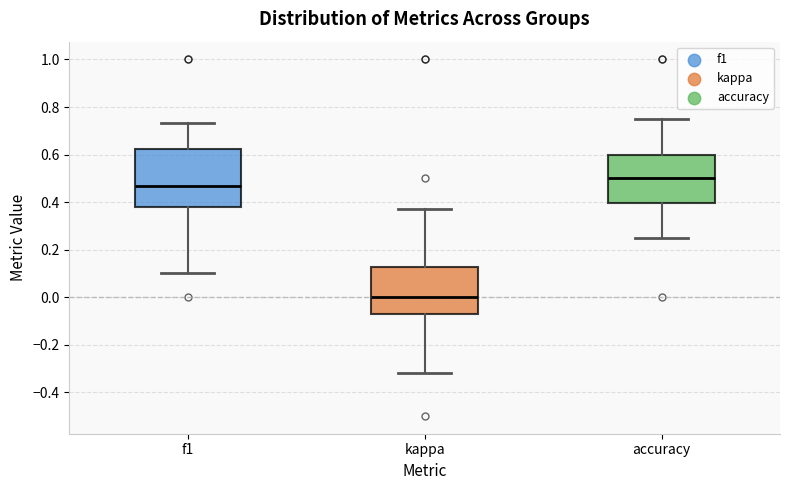

Reading left to right, read every box against the y-axis: the position of its median line, the range the box covers, and the ends of its whiskers. The values are not printed on the chart, so give them approximately, as read against the axis.

f1: median 0.46, box 0.38 to 0.62, whiskers 0.10 to 0.74
kappa: median 0.00, box -0.06 to 0.12, whiskers -0.32 to 0.38
accuracy: median 0.50, box 0.40 to 0.60, whiskers 0.26 to 0.76